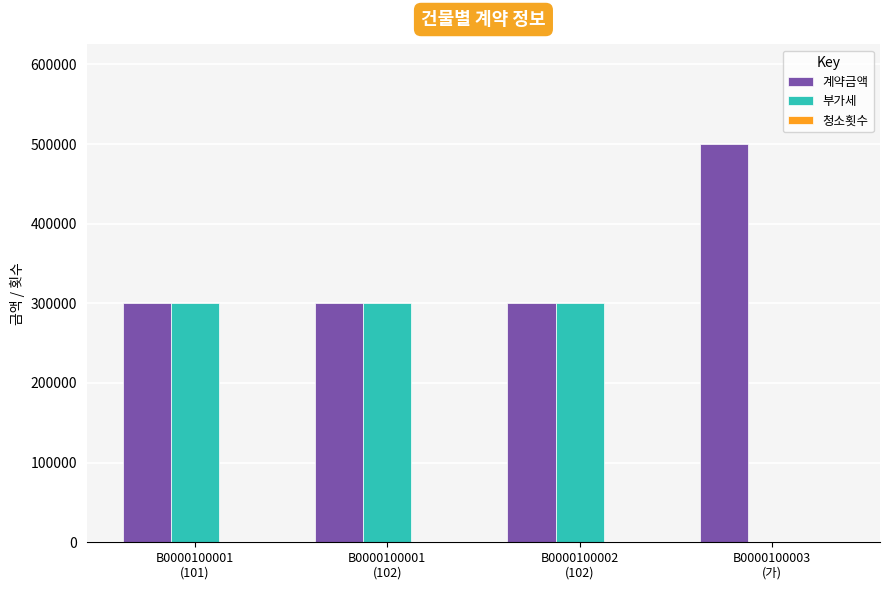

Which series has the largest total across all categories?

계약금액